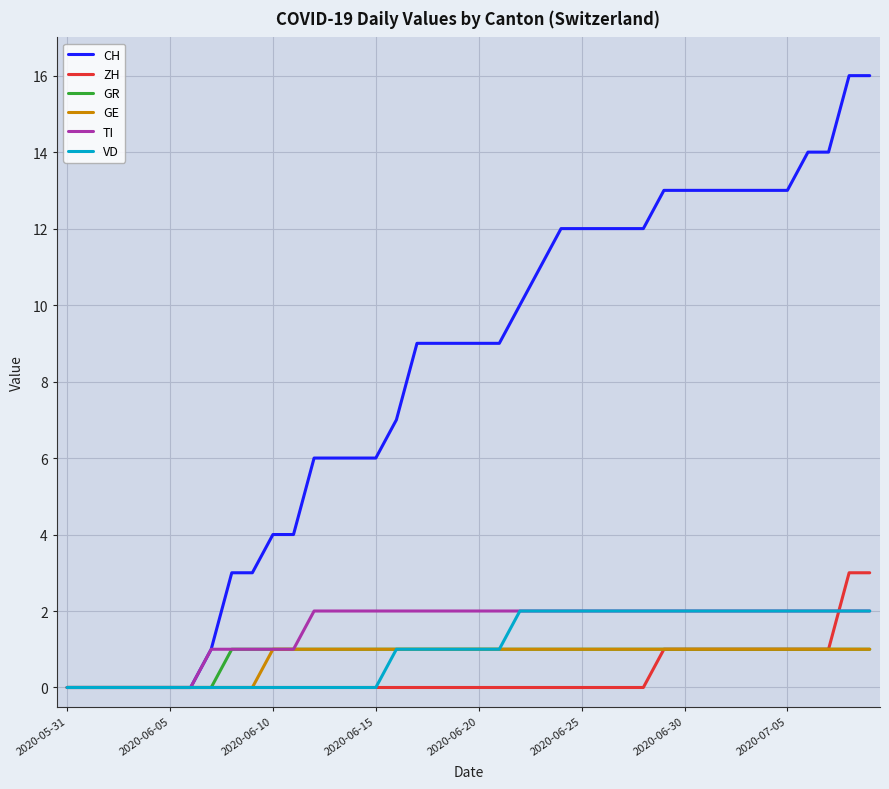

Which series has the largest total across all categories?

CH